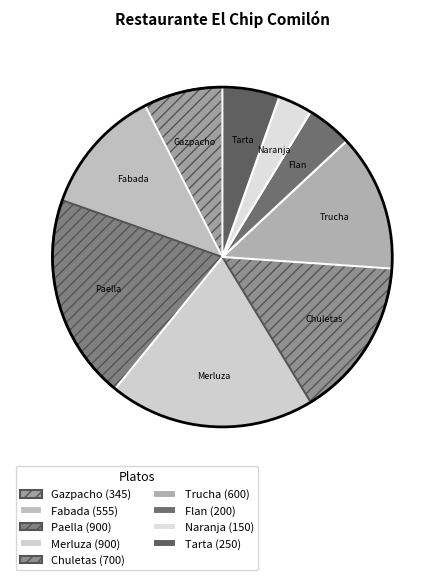

How many slices are in this pie chart?

9